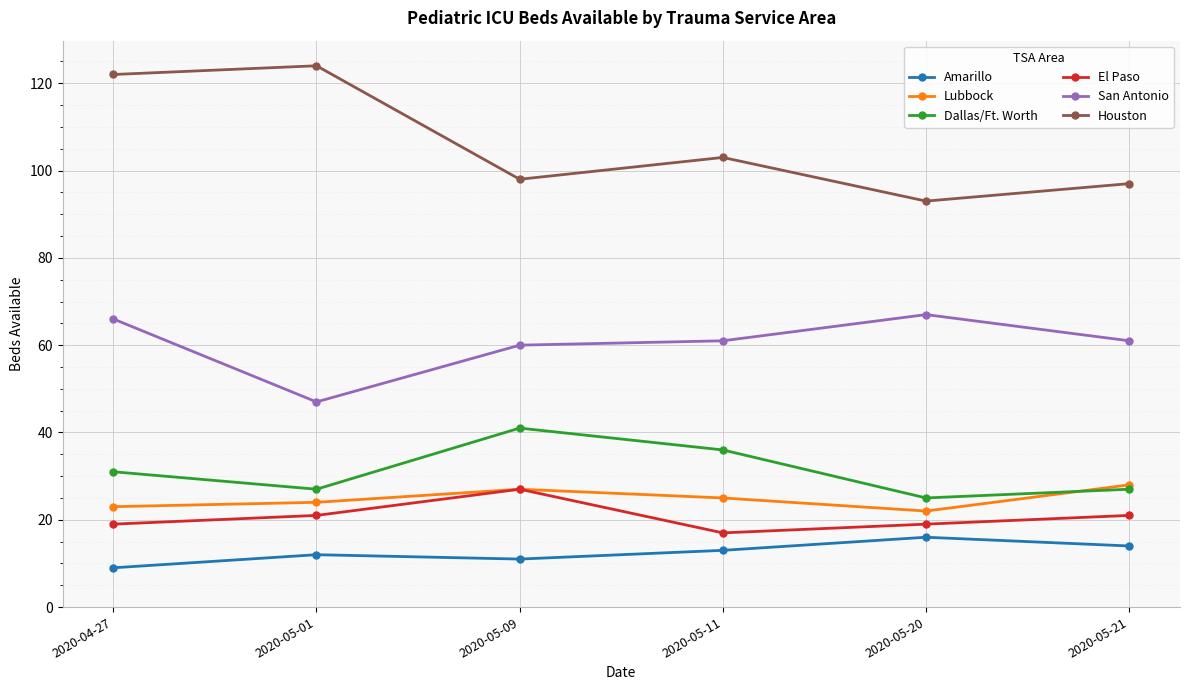

What is the sum of all Amarillo values?

75